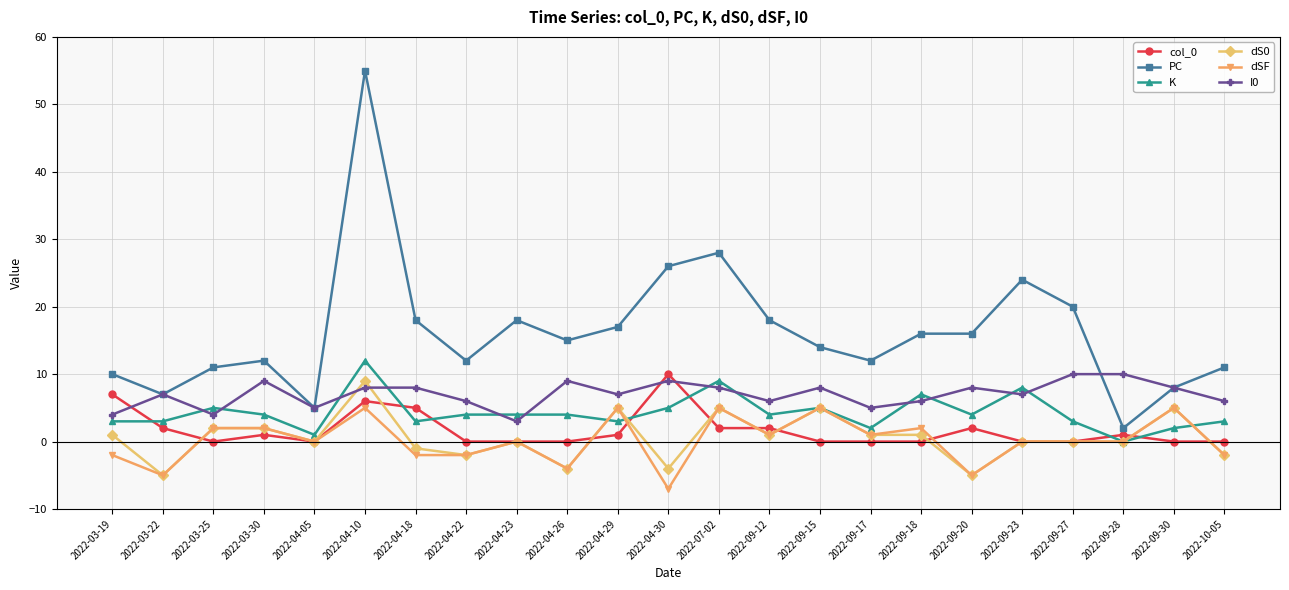

True or false: K and PC cross at least once.

False